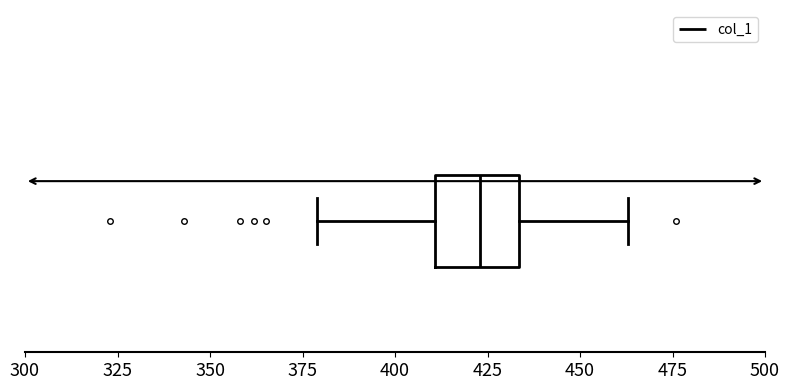

Where is the left edge of the box on the x-axis? The values are not printed on the chart, so give them approximately, as read against the axis.

410